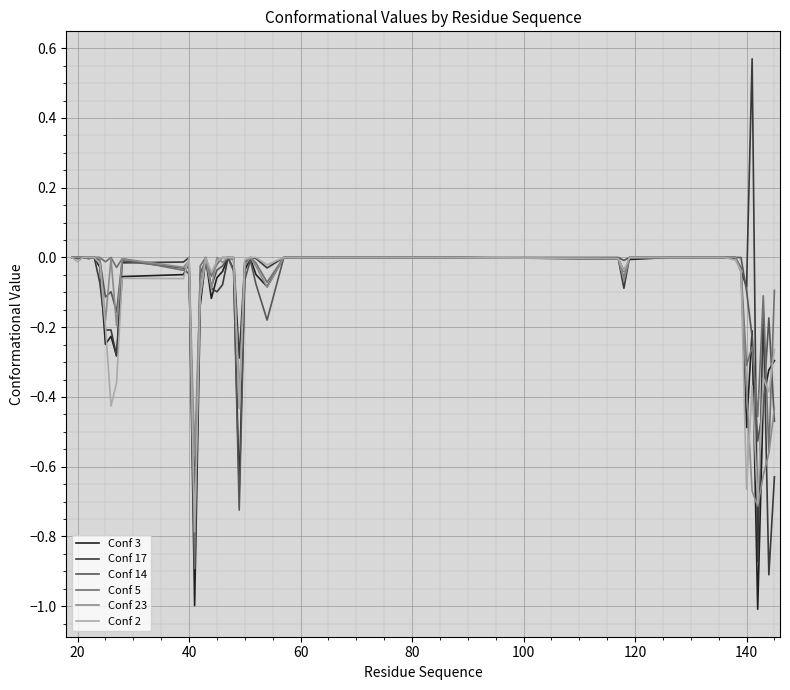

What is the lowest value of the Conf 2 series?

-0.8